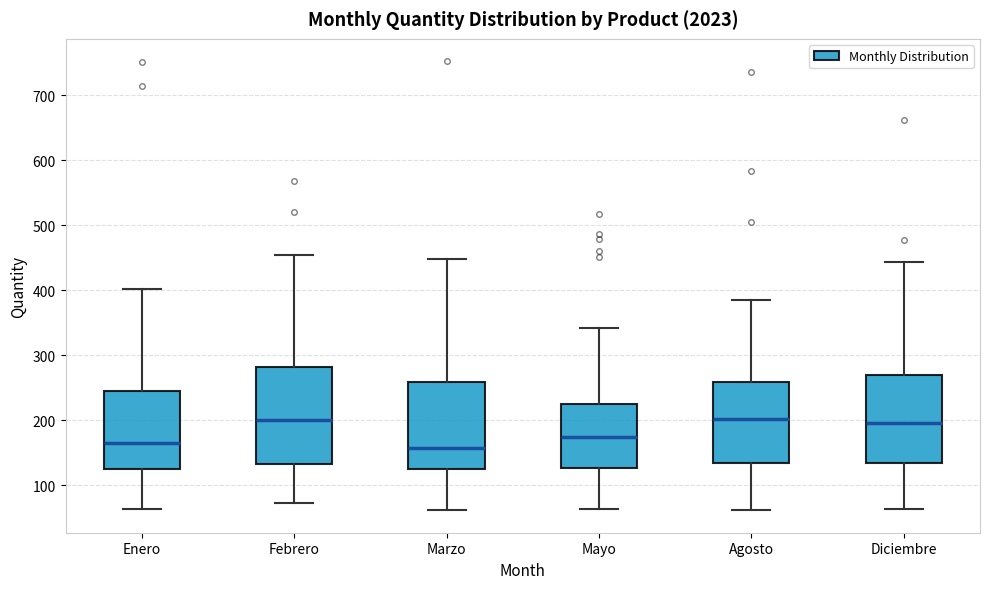

Reading left to right, transcribe this box plot: for each box, give where its median line is, the range the box spans, and where its two whiskers end, as read against the y-axis. The values are not printed on the chart, so give them approximately, as read against the axis.

Enero: median 170, box 120 to 240, whiskers 60 to 400
Febrero: median 200, box 130 to 280, whiskers 70 to 450
Marzo: median 160, box 120 to 260, whiskers 60 to 450
Mayo: median 170, box 130 to 230, whiskers 60 to 340
Agosto: median 200, box 130 to 260, whiskers 60 to 390
Diciembre: median 200, box 130 to 270, whiskers 60 to 440